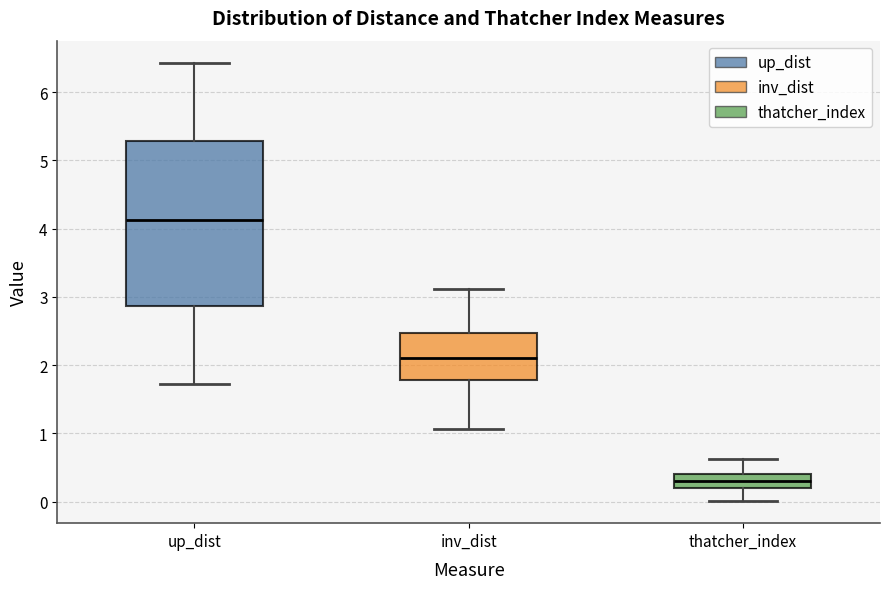

Where does the upper whisker of the box for thatcher_index end on the y-axis? The values are not printed on the chart, so give them approximately, as read against the axis.

0.6